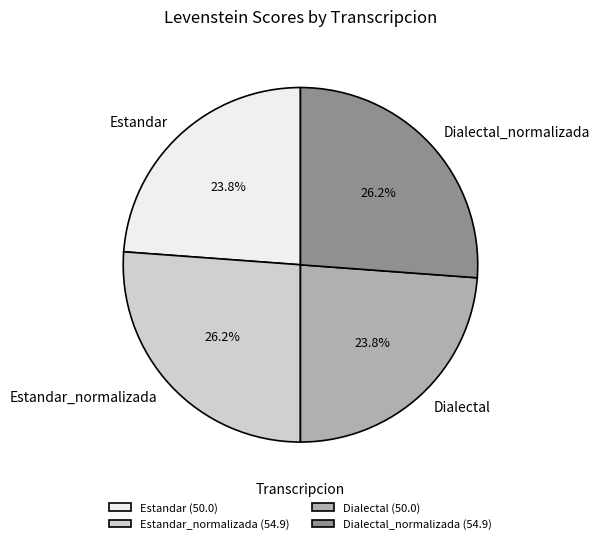

To the nearest percent, what is the average slice percentage?

25%